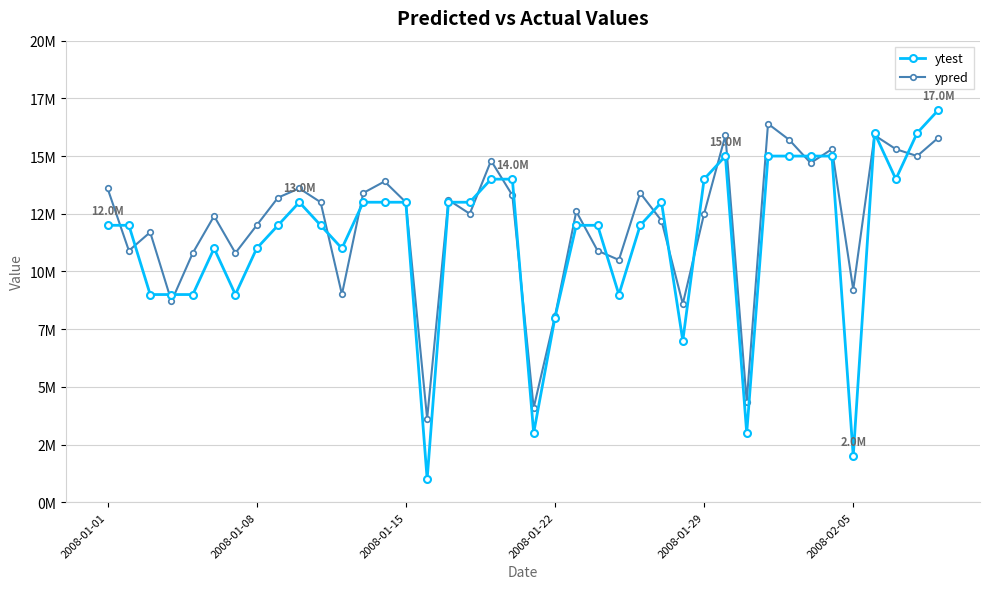

Is this an area chart (filled region under the line)?

No